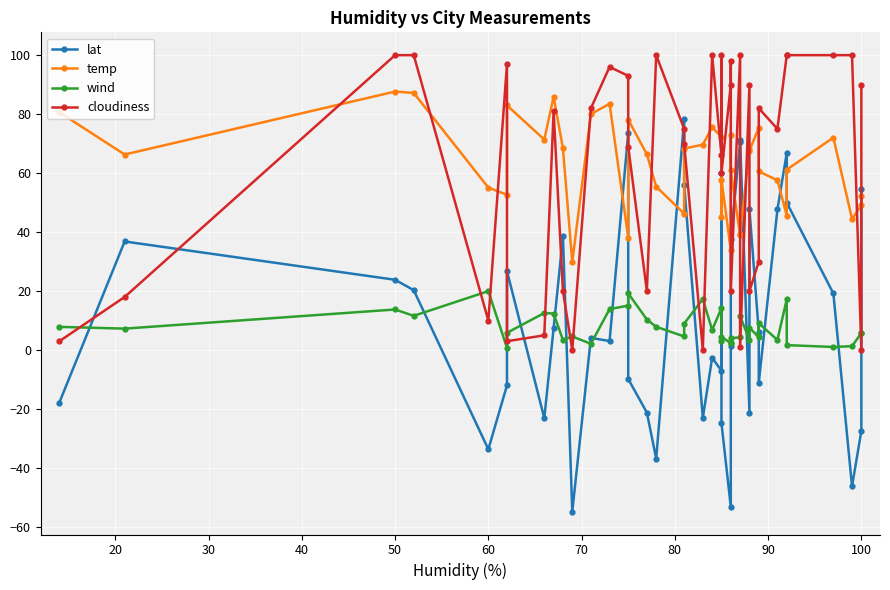

How many lines are shown in the chart?

4